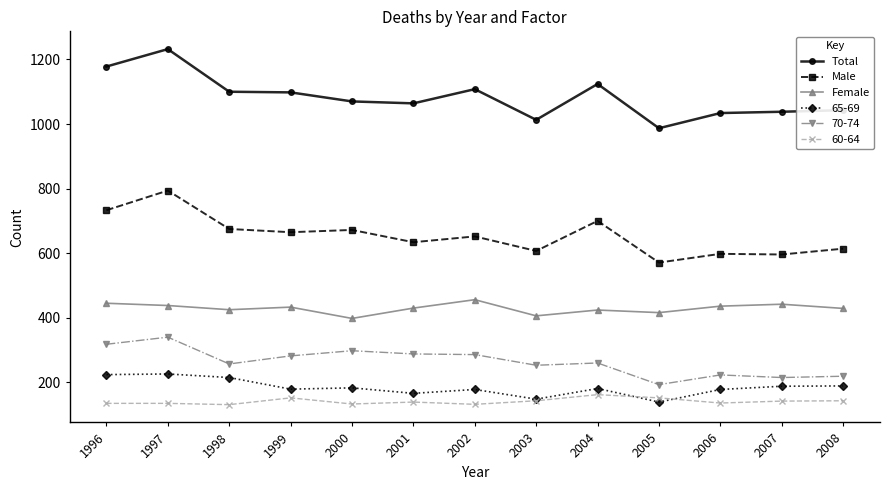

What is the spread (max minus min) of values at 2007?

896